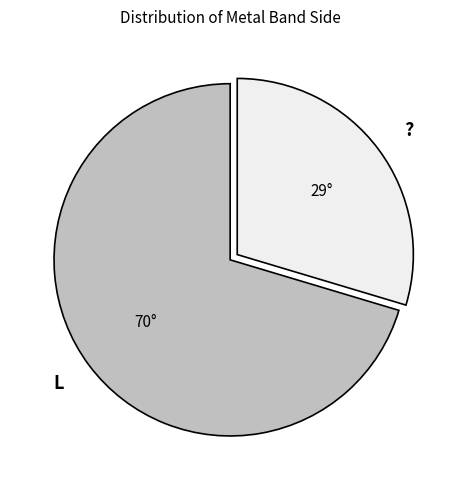

Between ? and L, which is larger?

L